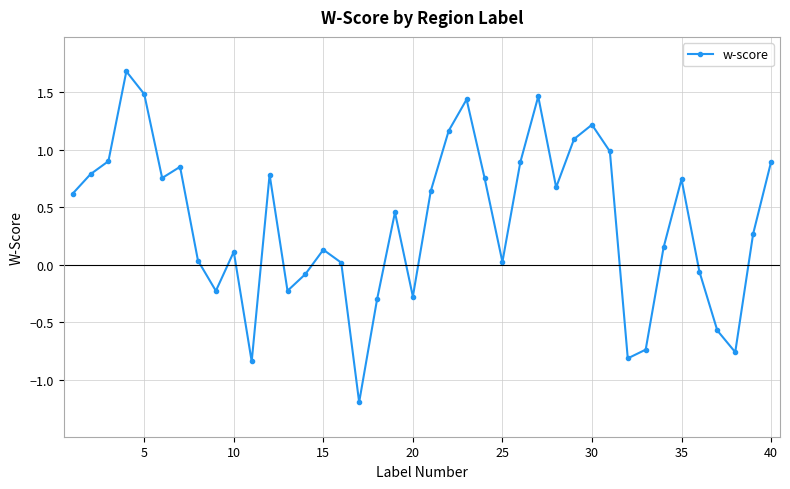

How many values are below 0?

12